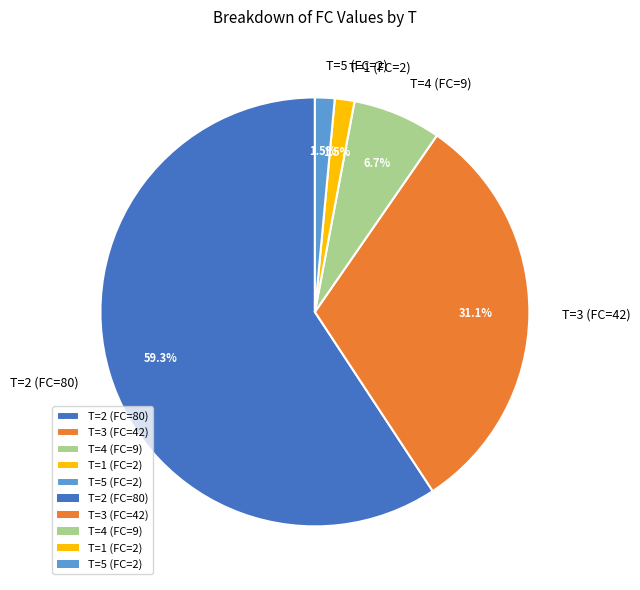

Between T=2 (FC=80) and T=4 (FC=9), which is larger?

T=2 (FC=80)